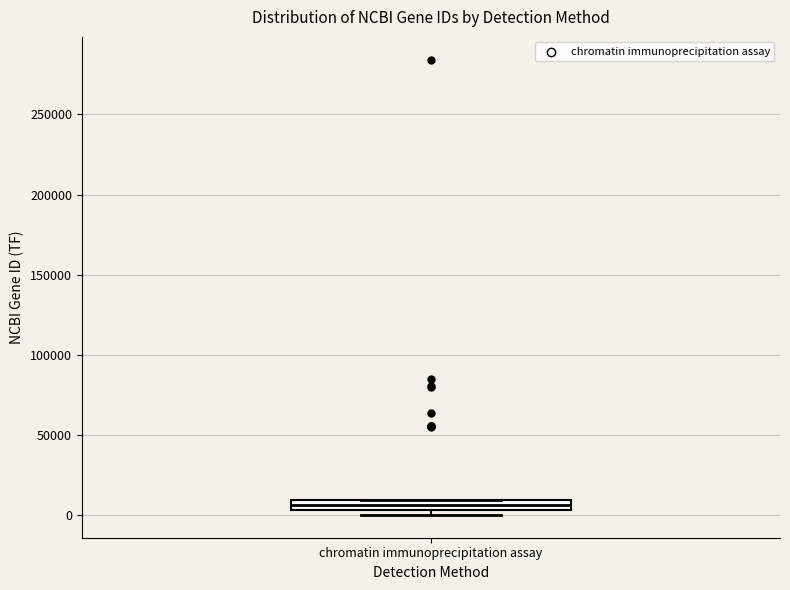

Where is the lower edge of the box for chromatin immunoprecipitation assay on the y-axis? The values are not printed on the chart, so give them approximately, as read against the axis.

5000